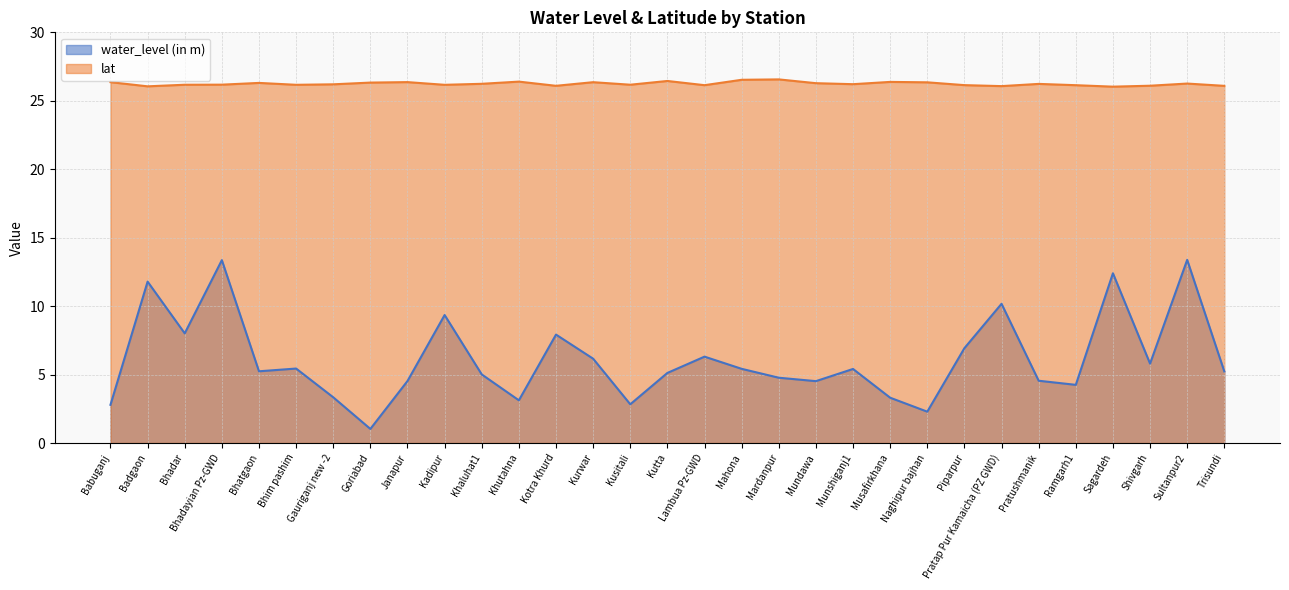

What is the label of the 26th point from the left?

Pratushmanik